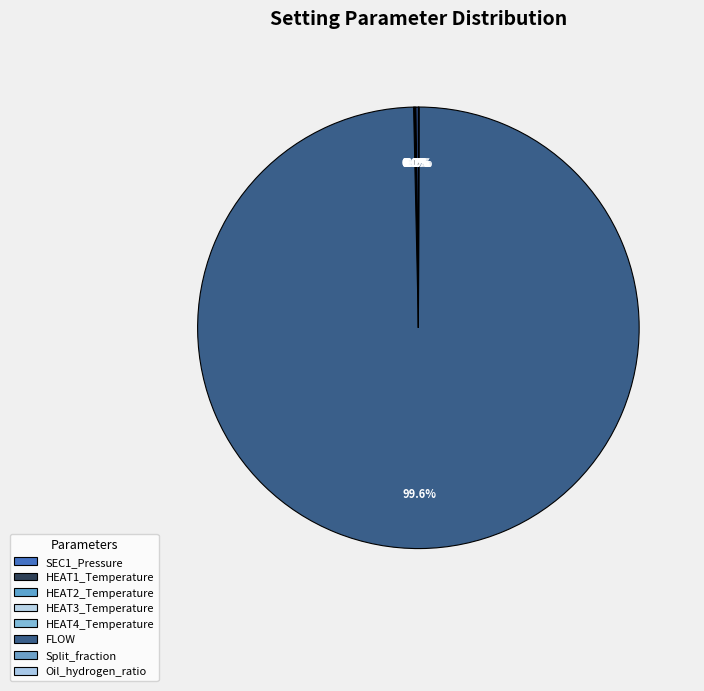

Which slice is the smallest?

Oil_hydrogen_ratio